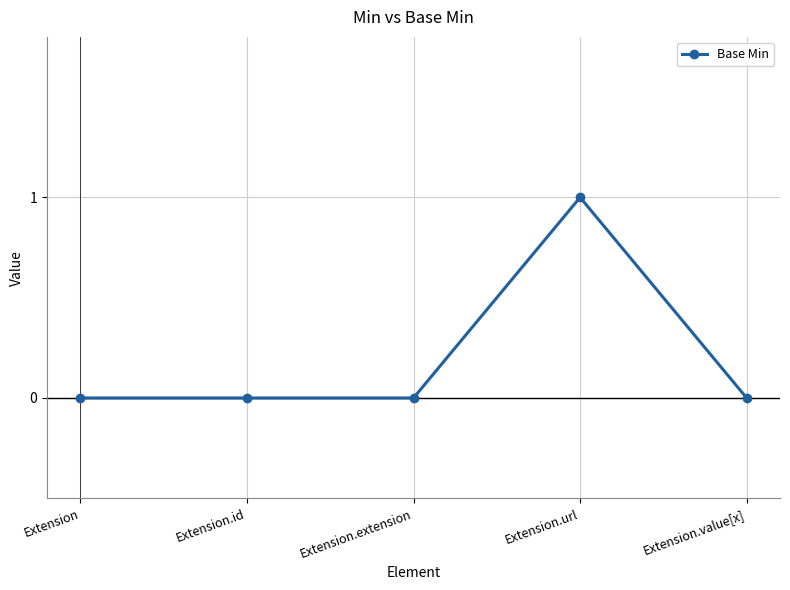

True or false: there are more than 2 points higher than both neighbors.

False